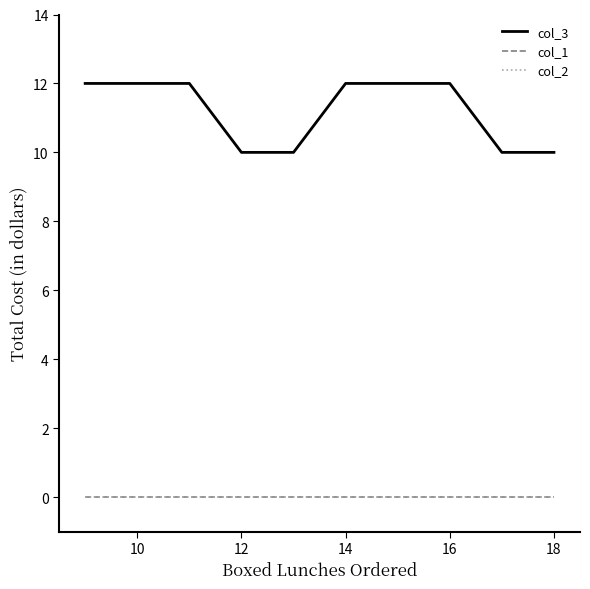

Reading left to right, list all the values displayed in this chart.

col_3: 12	12	12	10	10	12	12	12	10	10
col_1: 0	0	0	0	0	0	0	0	0	0
col_2: 0	0	0	0	0	0	0	0	0	0